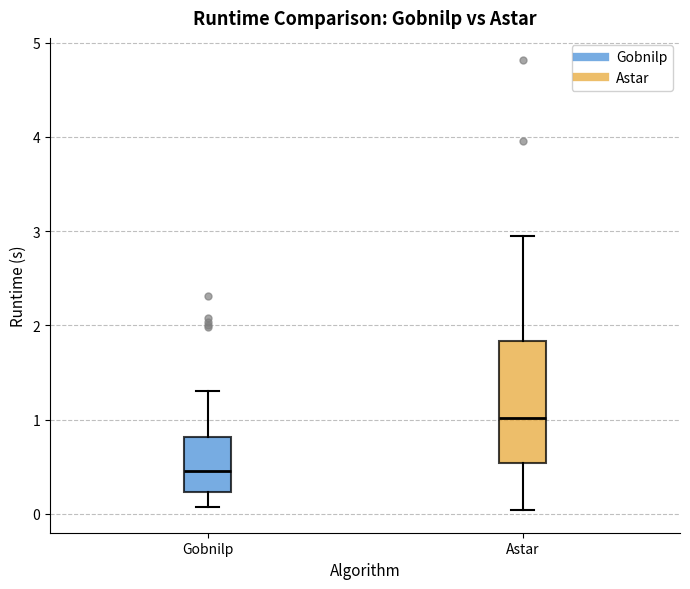

Which box is the tallest, from its lower edge to its upper edge?

Astar